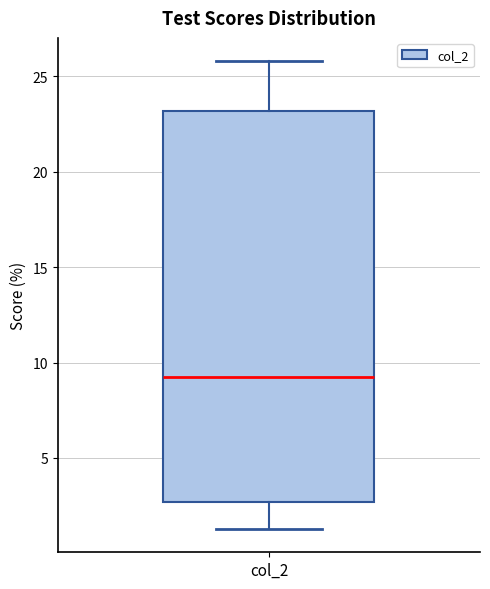

Read this box plot against the y-axis: the position of the median line, the range covered by the box, and the ends of both whiskers. The values are not printed on the chart, so give them approximately, as read against the axis.

median 9.5, box 2.5 to 23.0, whiskers 1.5 to 26.0